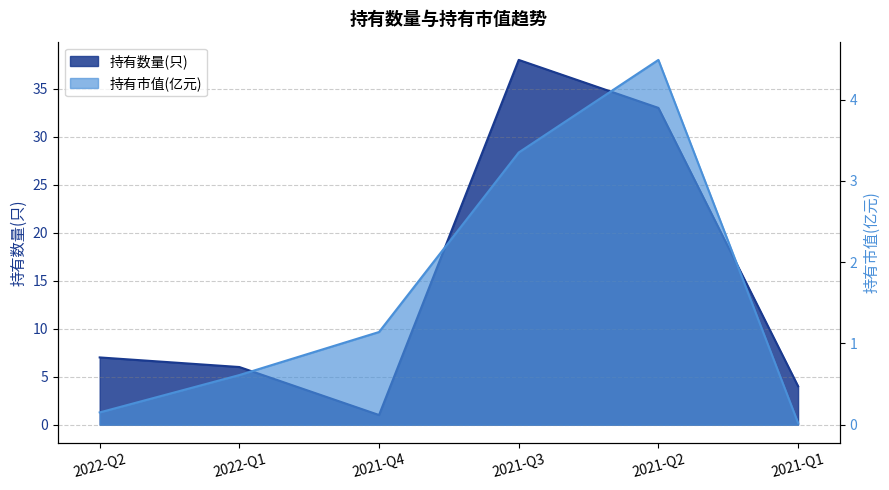

Does the chart display data point markers on the line(s)?

No